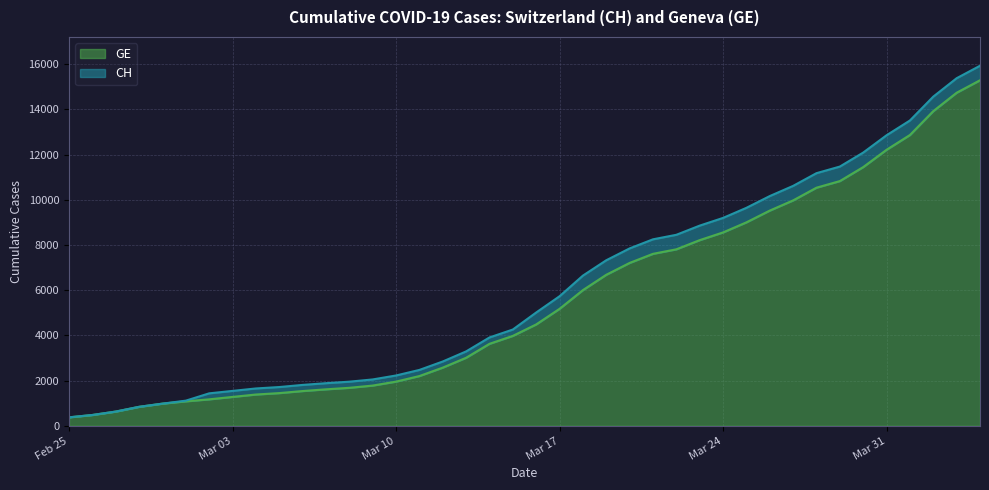

What is the highest value of the GE series?

15284